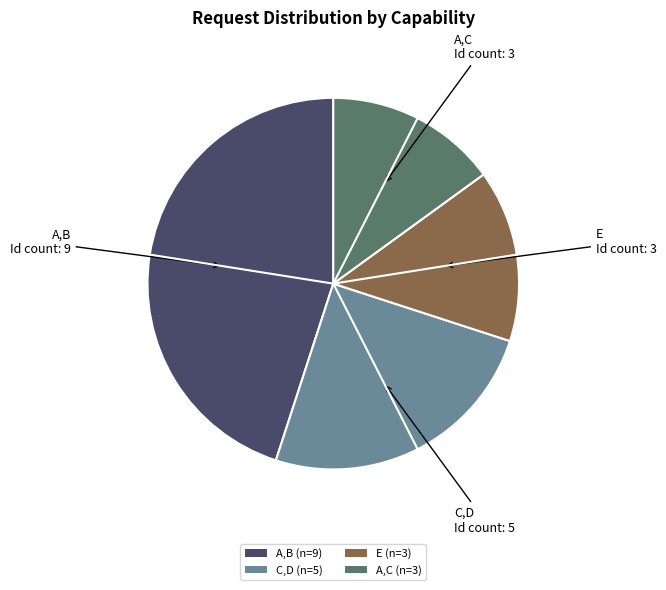

Combined, do A,C and A,B account for over 50%?

Yes